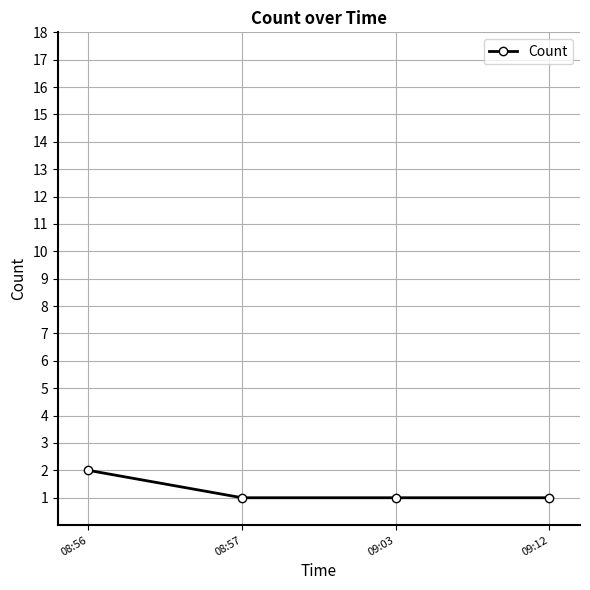

Reading left to right, transcribe all the data shown in this chart.

2	1	1	1